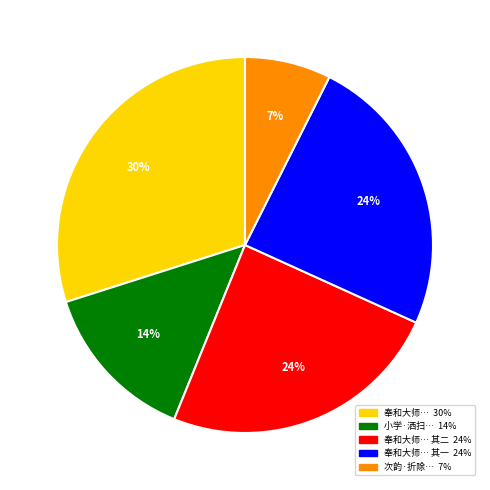

To the nearest percent, what is the average slice percentage?

20%